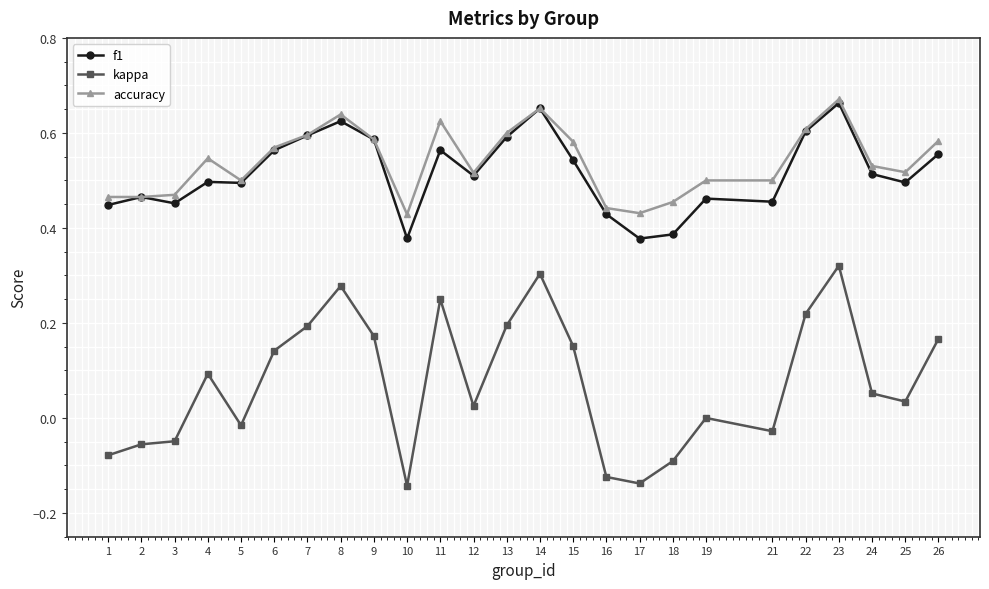

Rank the series at 10 from highest to lowest value.

accuracy, f1, kappa